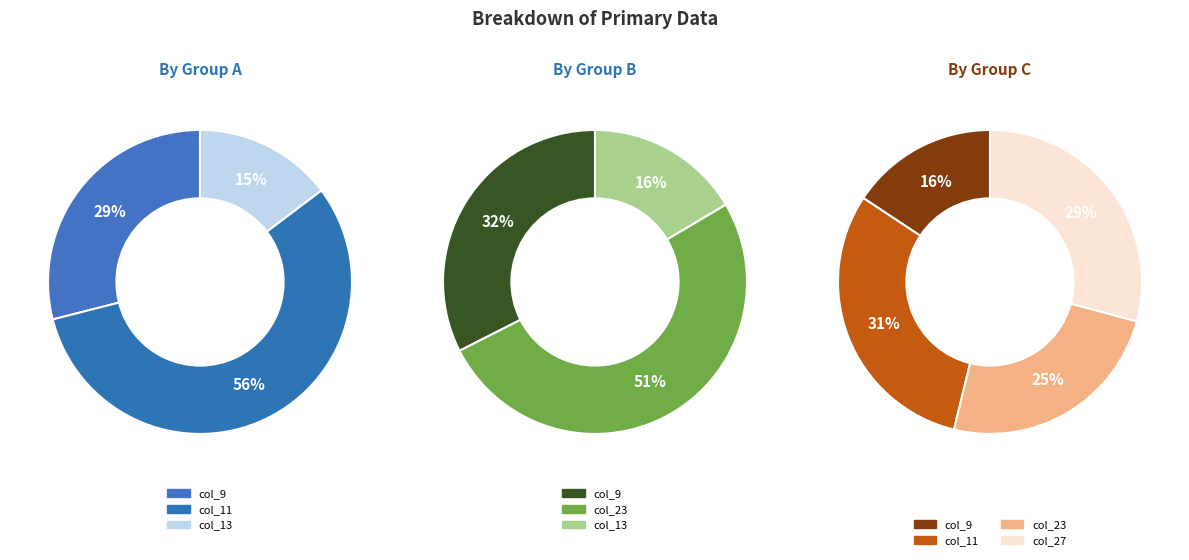

To the nearest percent, what percentage of the pie is 744?

39%